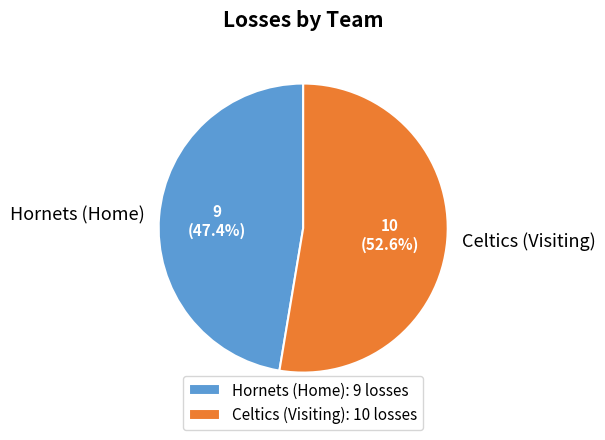

True or false: Hornets (Home) accounts for 47% of the total.

True